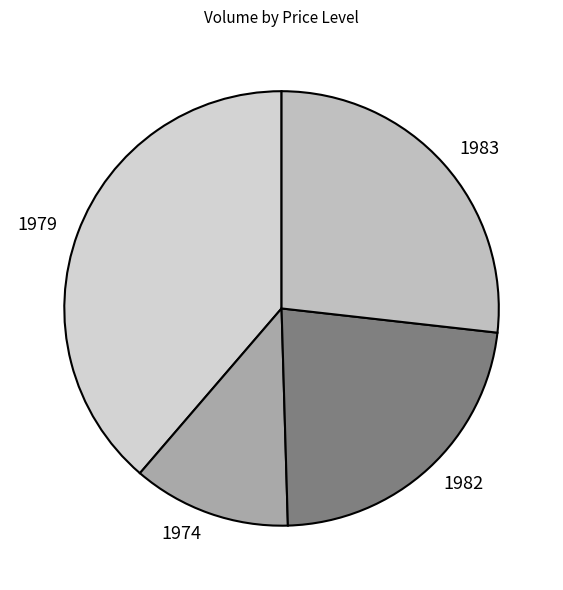

Rank the categories by value from lowest to highest.

1974, 1982, 1983, 1979